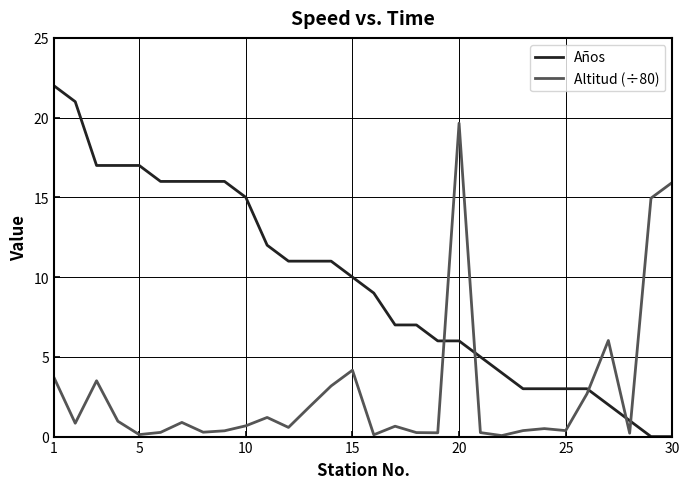

Does the chart display data point markers on the line(s)?

No